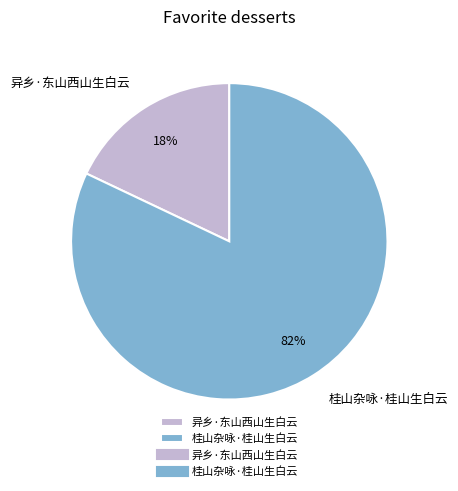

Do 桂山杂咏·桂山生白云 and 异乡·东山西山生白云 together represent more than half of the pie?

Yes